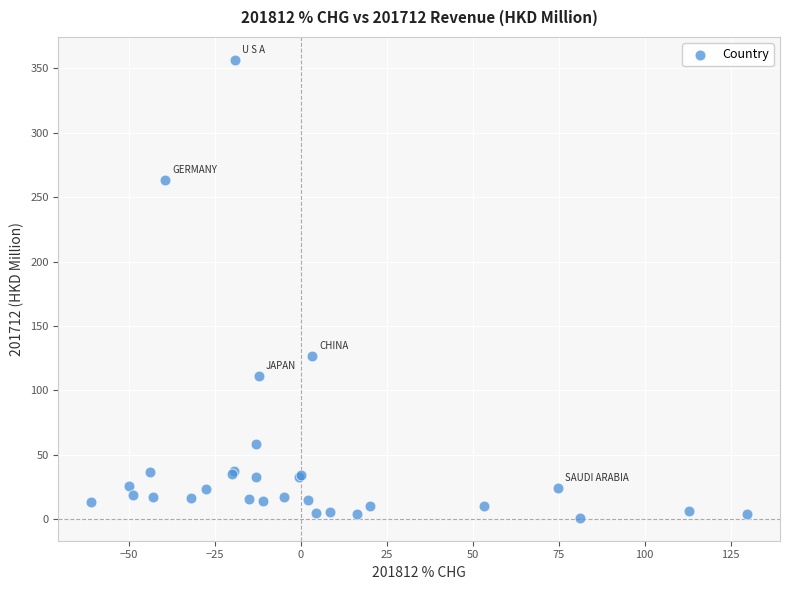

What Y value in the scatter plot is closest to 178?

127.1